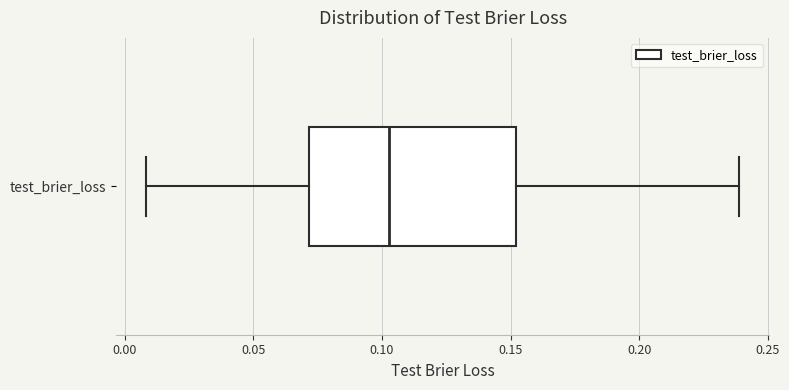

Transcribe this box plot: give where the median line is, the range the box spans, and where the two whiskers end, as read against the x-axis. The values are not printed on the chart, so give them approximately, as read against the axis.

median 0.105, box 0.070 to 0.150, whiskers 0.010 to 0.240